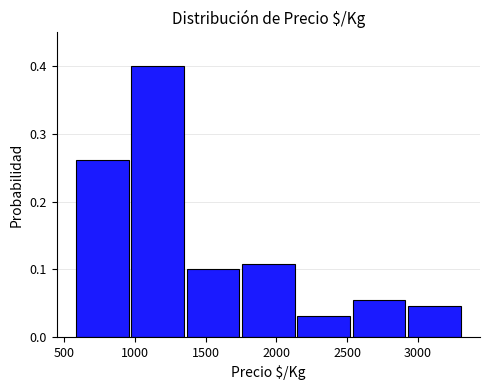

Over which range of the x-axis is the bar tallest?

950 to 1350